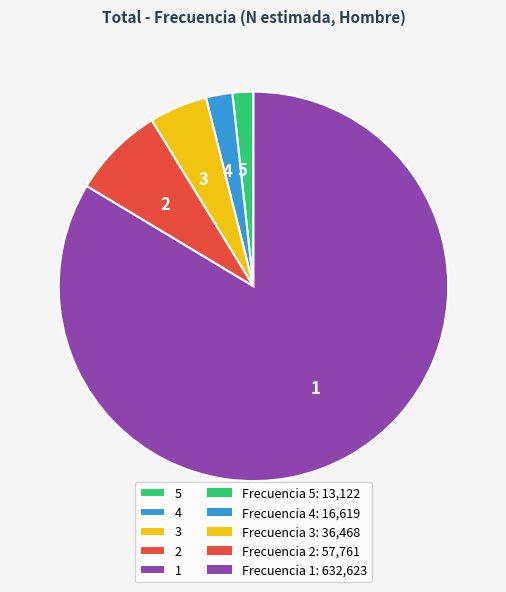

Is there a majority slice in this chart?

Yes